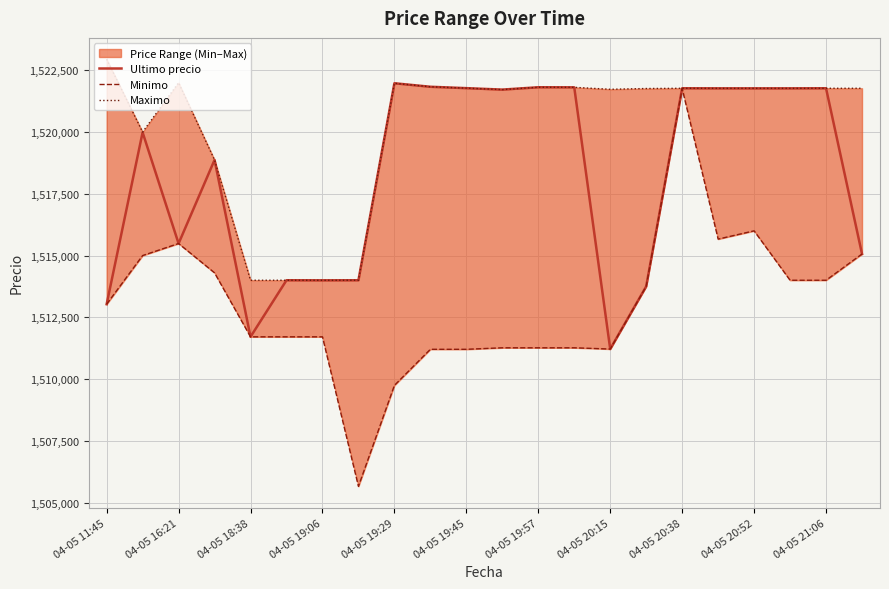

What is the difference between the Ultimo precio values at 04-05 16:21 and 04-05 20:15?

4272.0